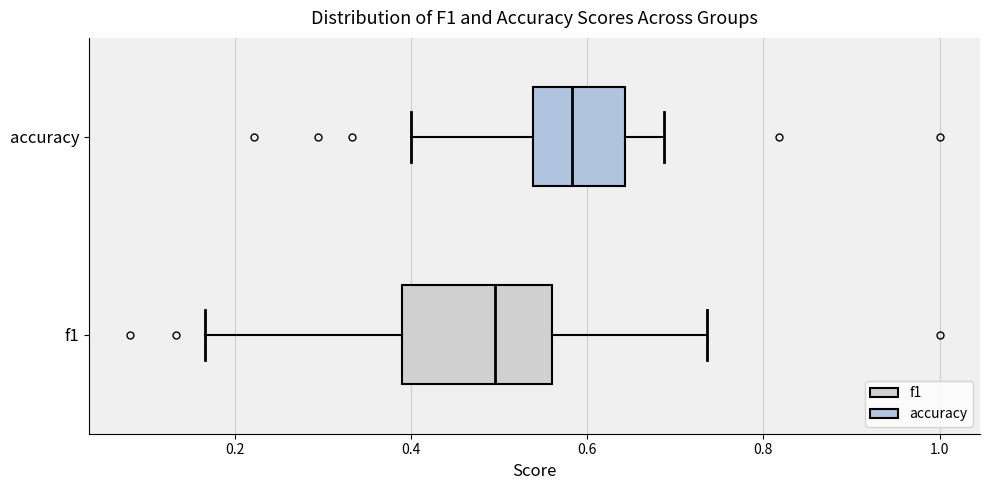

Reading bottom to top, read every box against the x-axis: the position of its median line, the range the box covers, and the ends of its whiskers. The values are not printed on the chart, so give them approximately, as read against the axis.

f1: median 0.50, box 0.40 to 0.56, whiskers 0.16 to 0.74
accuracy: median 0.58, box 0.54 to 0.64, whiskers 0.40 to 0.68